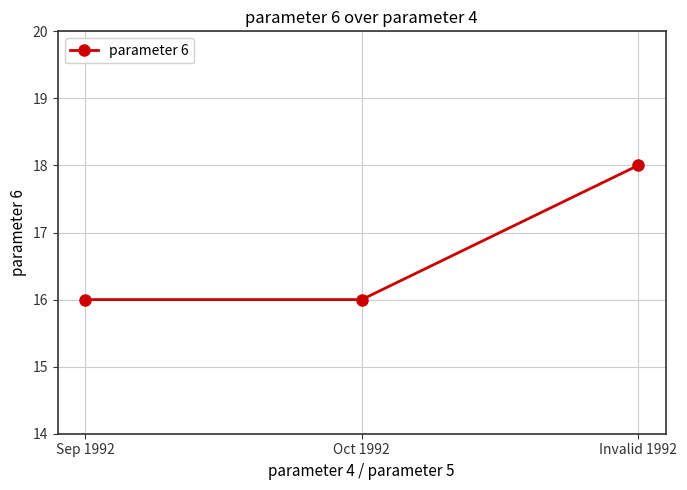

Read the value at Invalid 1992.

18